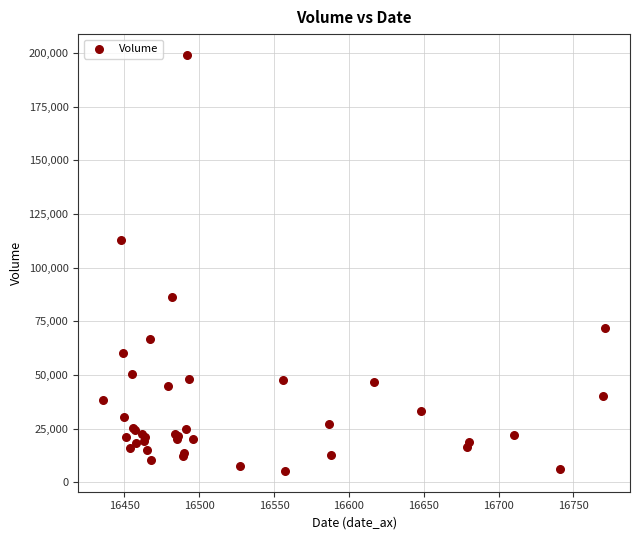

What Y value in the scatter plot is closest to 102167?

112852